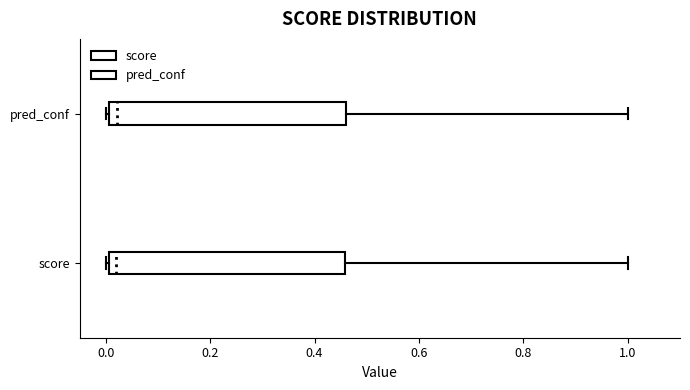

Reading bottom to top, read every box against the x-axis: the position of its median line, the range the box covers, and the ends of its whiskers. The values are not printed on the chart, so give them approximately, as read against the axis.

score: median 0.02, box 0.00 to 0.46, whiskers 0.00 to 1.00
pred_conf: median 0.02, box 0.00 to 0.46, whiskers 0.00 to 1.00